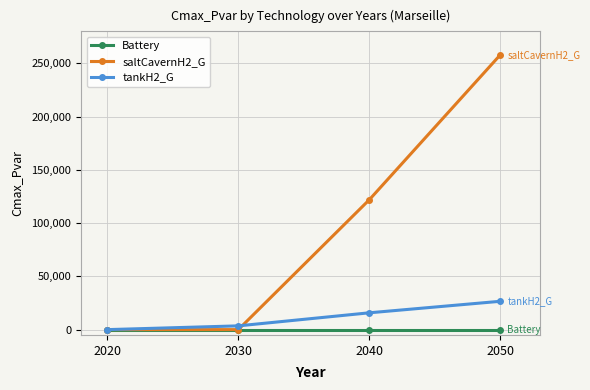

Rank the categories by tankH2_G value from highest to lowest.

2050, 2040, 2030, 2020